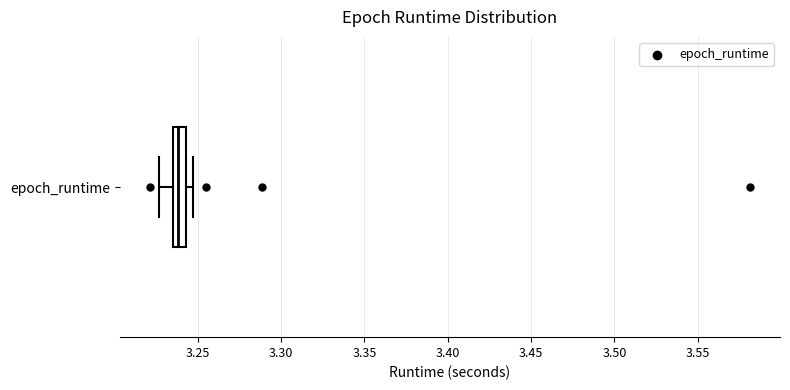

Read this box plot against the x-axis: the position of the median line, the range covered by the box, and the ends of both whiskers. The values are not printed on the chart, so give them approximately, as read against the axis.

median 3.240, box 3.235 to 3.245, whiskers 3.225 to 3.245 (right of the box's right edge)